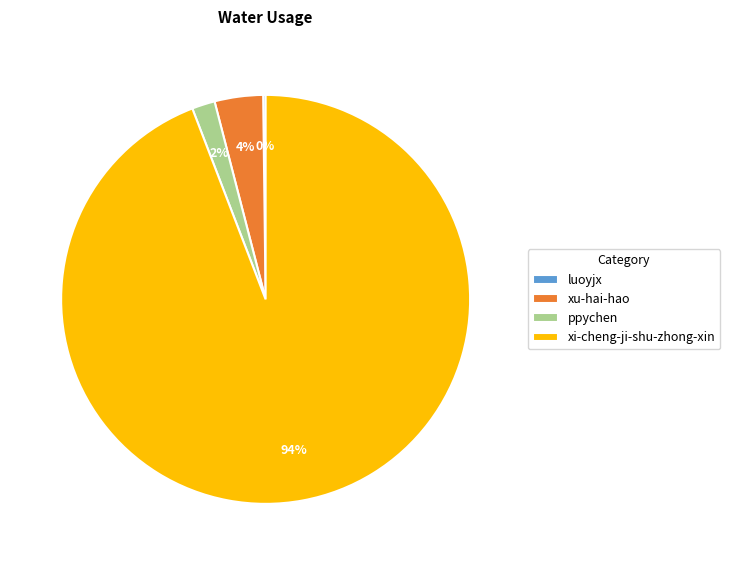

Is the sum of xu-hai-hao and xi-cheng-ji-shu-zhong-xin greater than half?

Yes